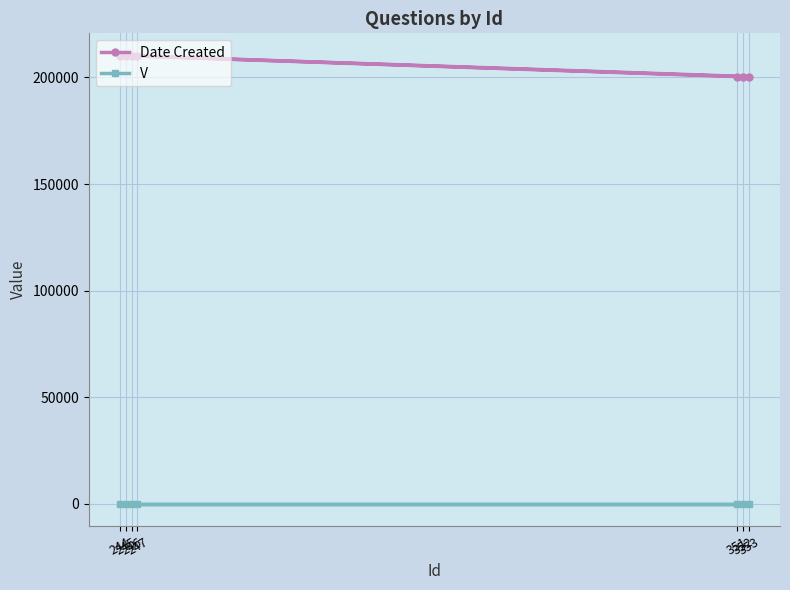

True or false: V and Date Created cross at least once.

False